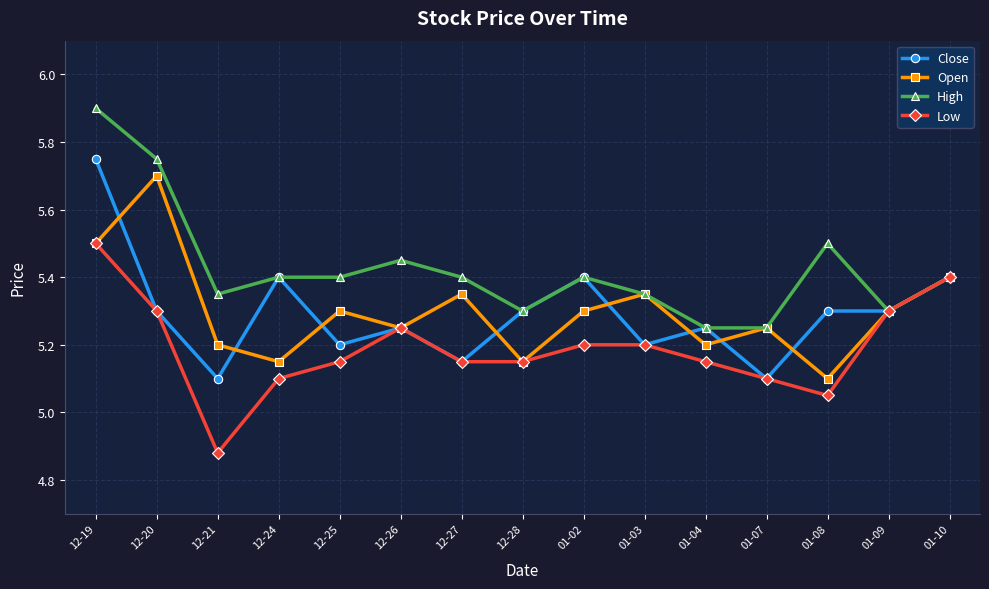

Where is Low nearest to the value 5?

01-08